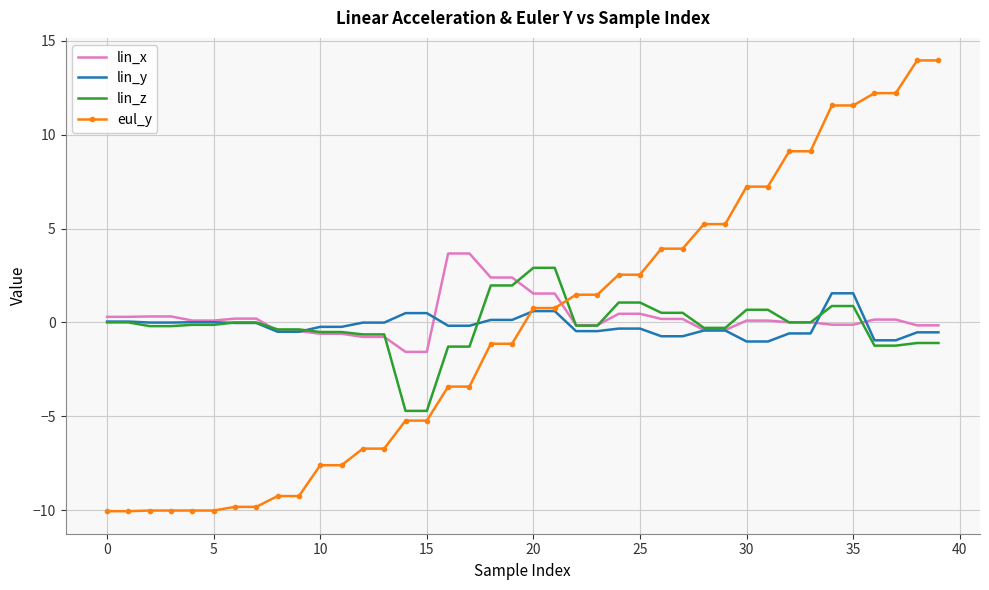

True or false: lin_x and eul_y cross at least once.

True